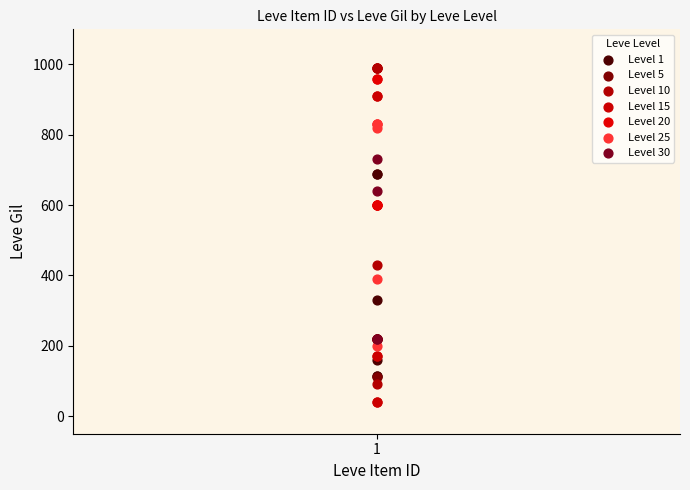

Which series reaches the minimum Y coordinate?

Level 15